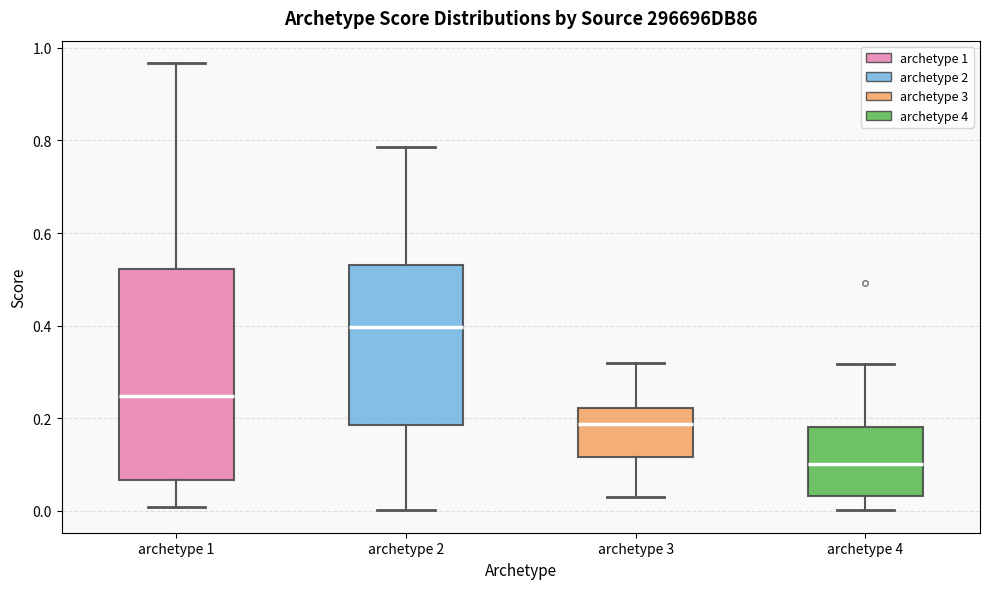

Reading left to right, transcribe this box plot: for each box, give where its median line is, the range the box spans, and where its two whiskers end, as read against the y-axis. The values are not printed on the chart, so give them approximately, as read against the axis.

archetype 1: median 0.24, box 0.06 to 0.52, whiskers 0.00 to 0.96
archetype 2: median 0.40, box 0.18 to 0.54, whiskers 0.00 to 0.78
archetype 3: median 0.18, box 0.12 to 0.22, whiskers 0.04 to 0.32
archetype 4: median 0.10, box 0.04 to 0.18, whiskers 0.00 to 0.32